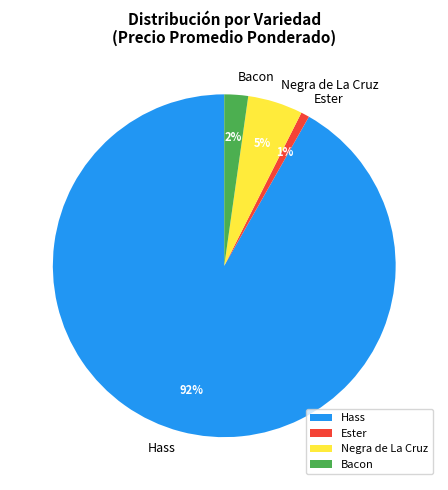

Is there a majority slice in this chart?

Yes